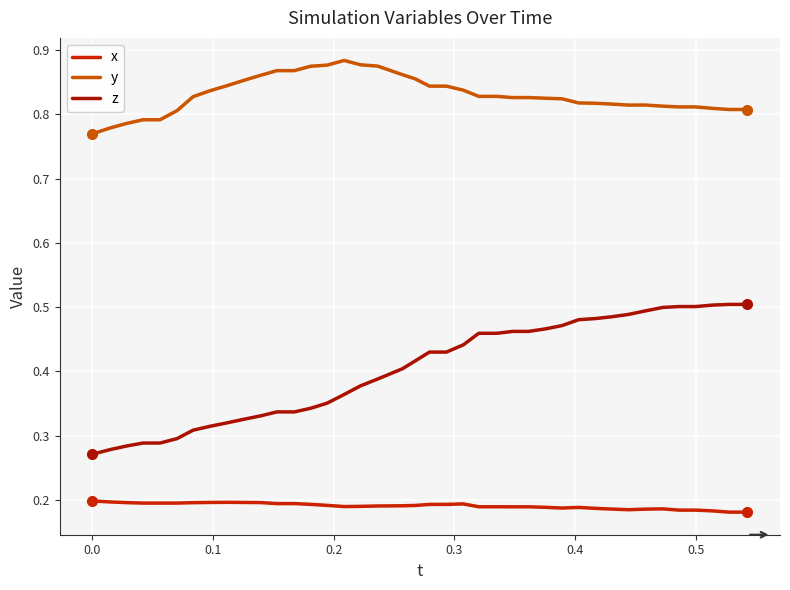

Does the chart display data point markers on the line(s)?

No